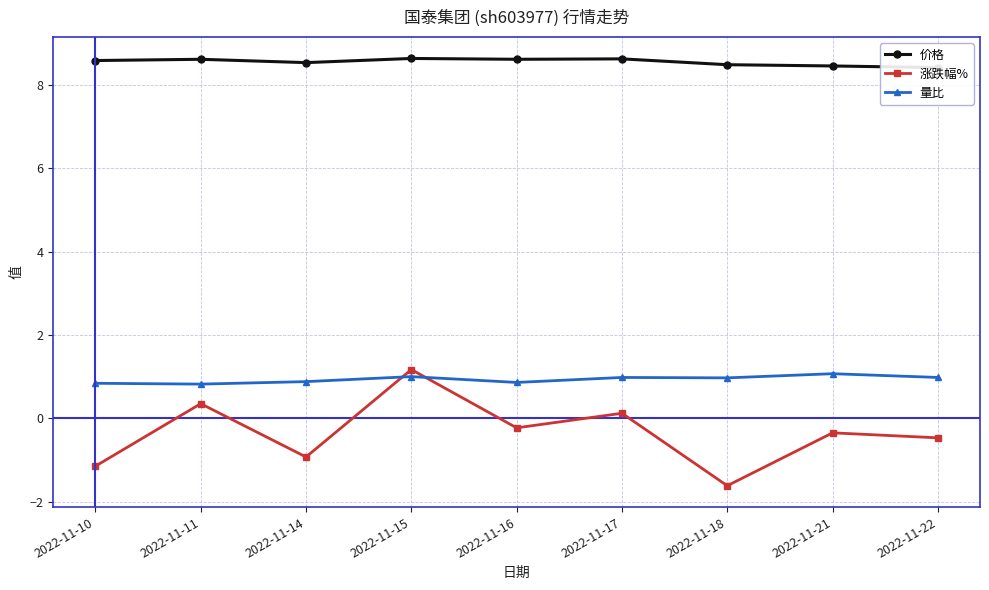

Between 2022-11-15 and 2022-11-11, which is larger?

2022-11-15